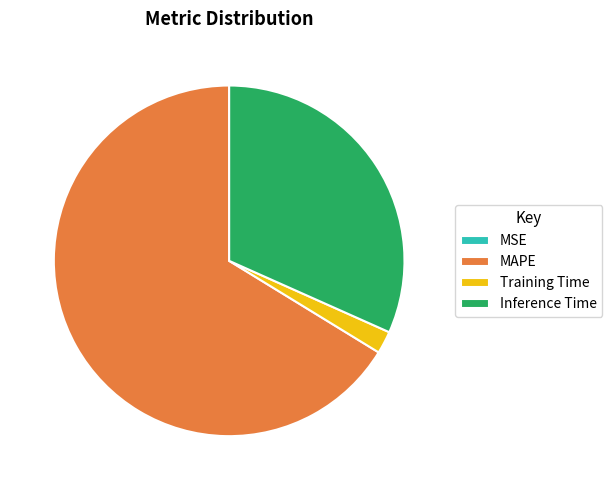

Do Inference Time and Training Time together represent more than half of the pie?

No